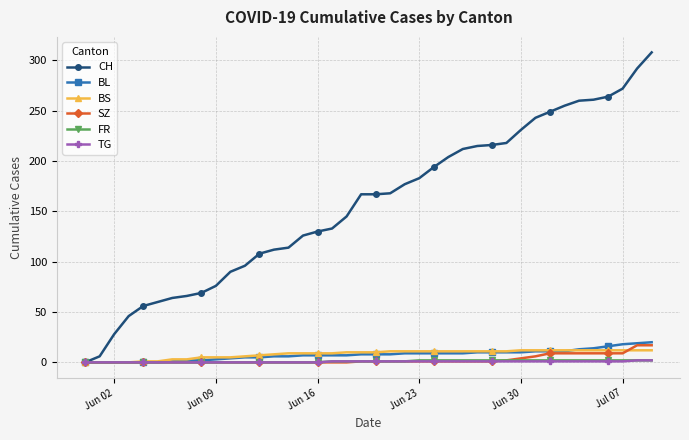

Which series has the widest spread of values?

CH